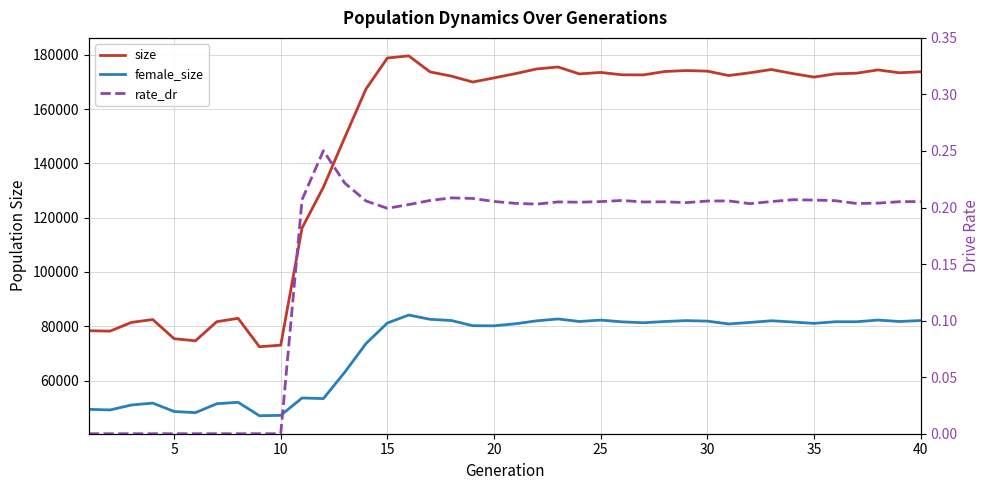

True or false: rate_dr has a value of 0.1 at 40.

False